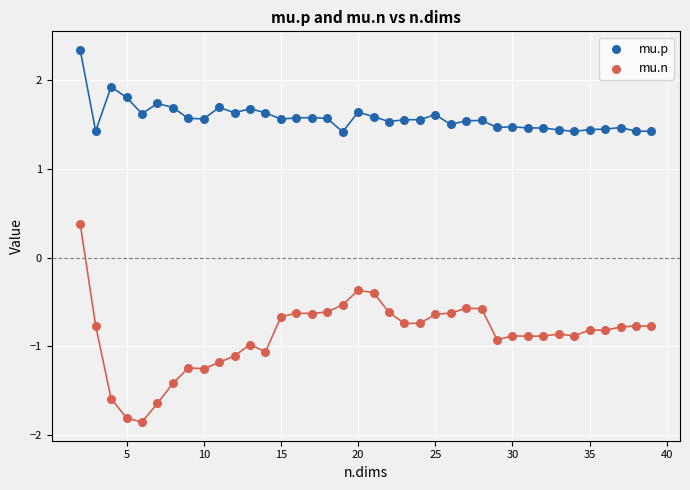

Across all data points, what is the range of Y values (max minus min)?

4.2